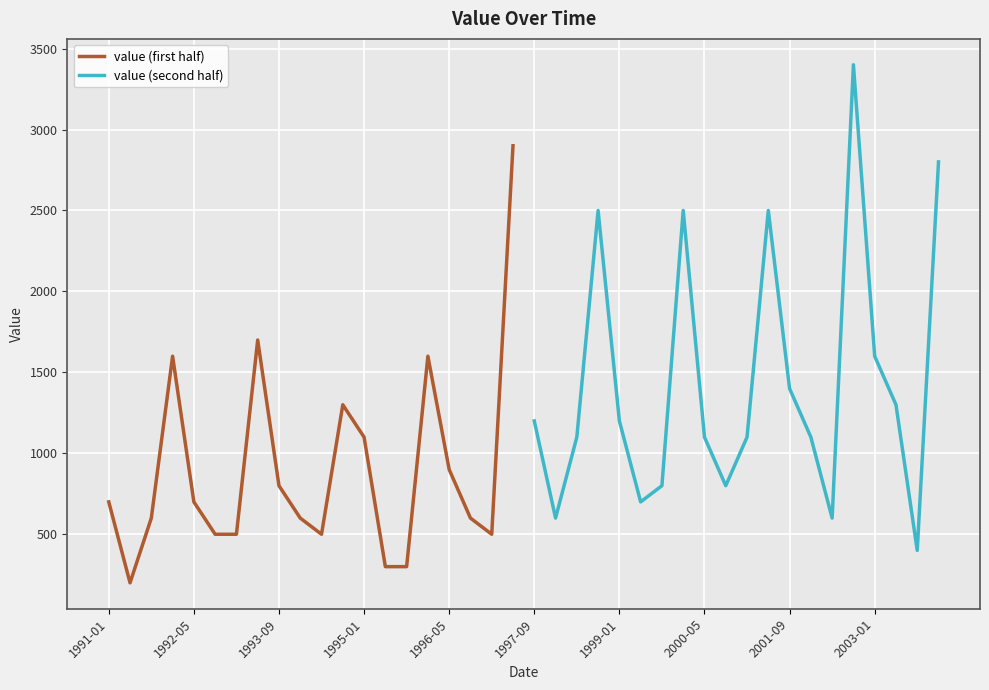

What is the highest value of the value (first half) series?

2900